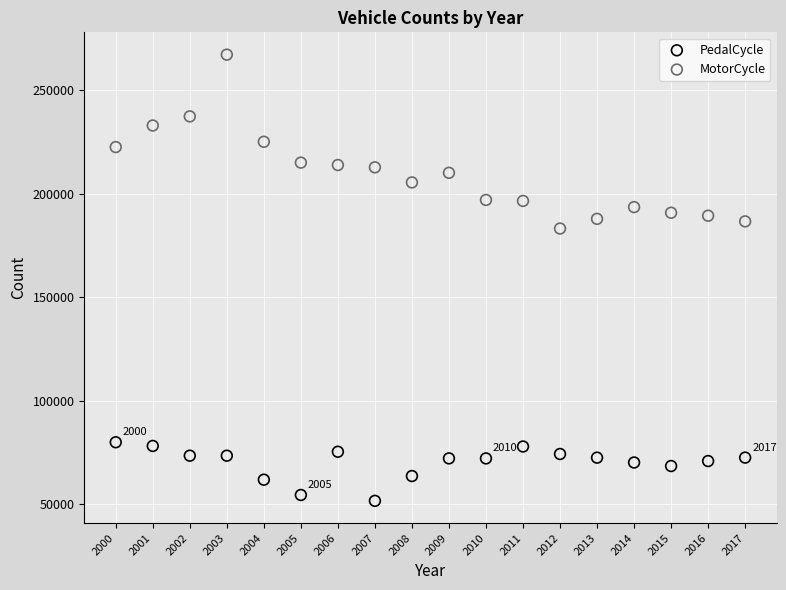

Across all data points, what is the range of Y values (max minus min)?

215550